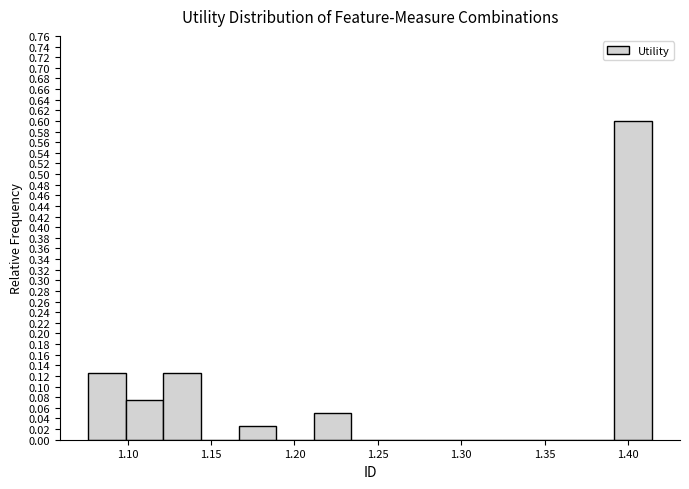

Reading left to right, transcribe this chart: for each bar, give the range it covers on the x-axis and its height. Neither the bar edges nor the heights are printed on the chart, so give them approximately, as read against the axes.

1.075 to 1.100: 0.126
1.100 to 1.120: 0.076
1.120 to 1.145: 0.126
1.145 to 1.165: 0
1.165 to 1.190: 0.026
1.190 to 1.210: 0
1.210 to 1.235: 0.050
1.235 to 1.255: 0
1.255 to 1.280: 0
1.280 to 1.300: 0
1.300 to 1.325: 0
1.325 to 1.345: 0
1.345 to 1.370: 0
1.370 to 1.390: 0
1.390 to 1.415: 0.600